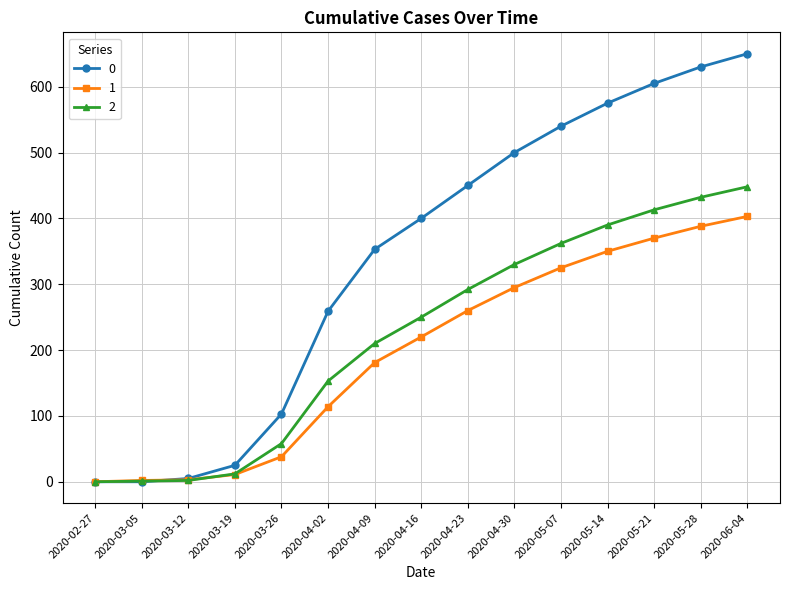

True or false: 1 has more than 2 interior local peaks.

False